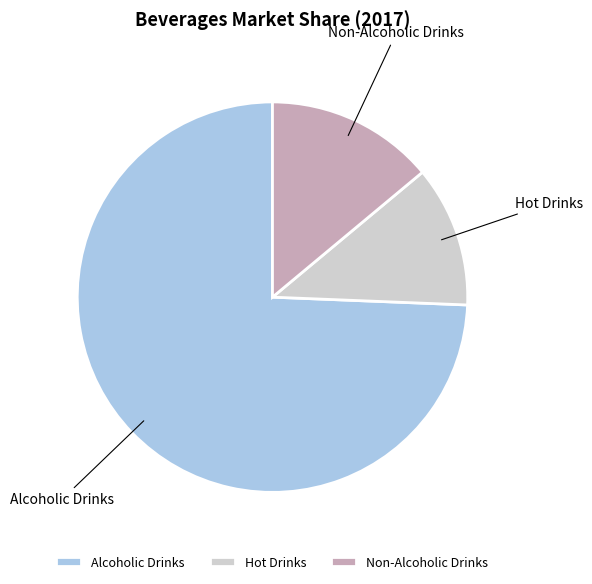

True or false: Hot Drinks accounts for 12% of the total.

True